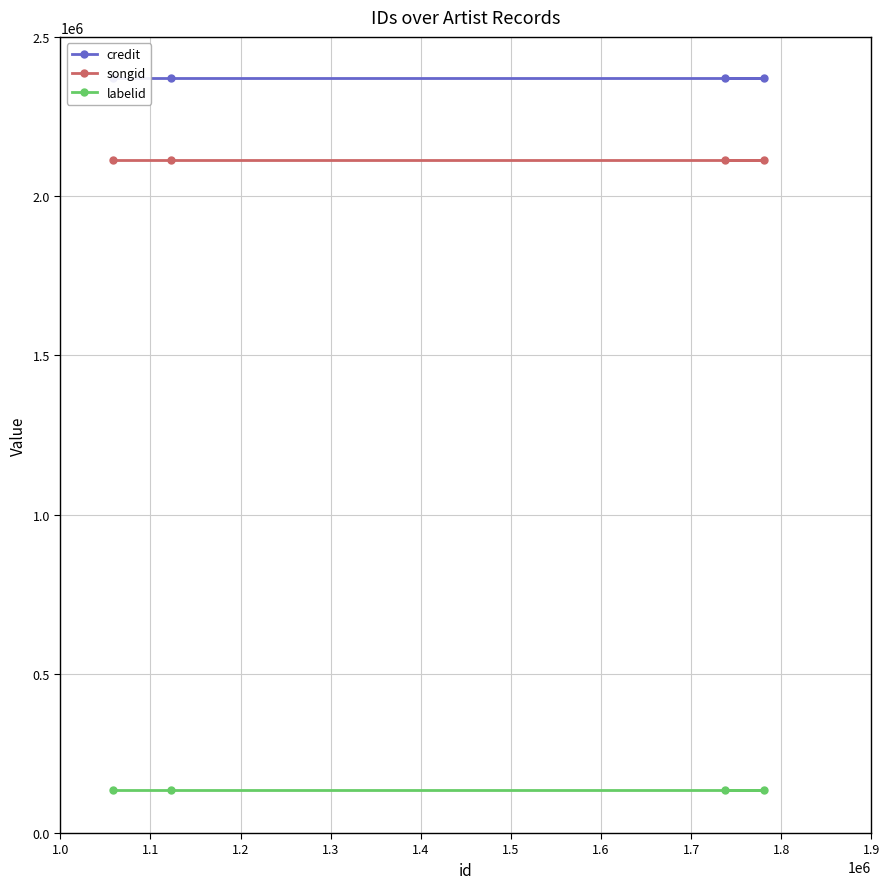

Which series has the largest total across all categories?

credit